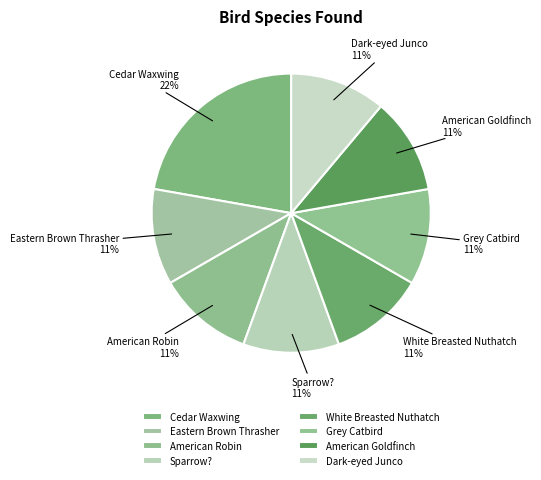

Does Dark-eyed Junco account for over 50% of the chart?

No